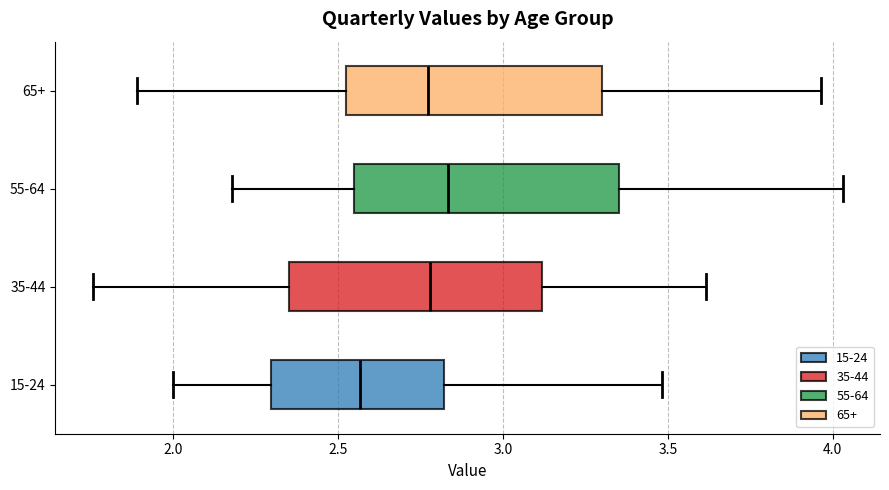

Reading bottom to top, read every box against the x-axis: the position of its median line, the range the box covers, and the ends of its whiskers. The values are not printed on the chart, so give them approximately, as read against the axis.

15-24: median 2.55, box 2.30 to 2.80, whiskers 2.00 to 3.50
35-44: median 2.80, box 2.35 to 3.10, whiskers 1.75 to 3.60
55-64: median 2.85, box 2.55 to 3.35, whiskers 2.20 to 4.05
65+: median 2.75, box 2.55 to 3.30, whiskers 1.90 to 3.95